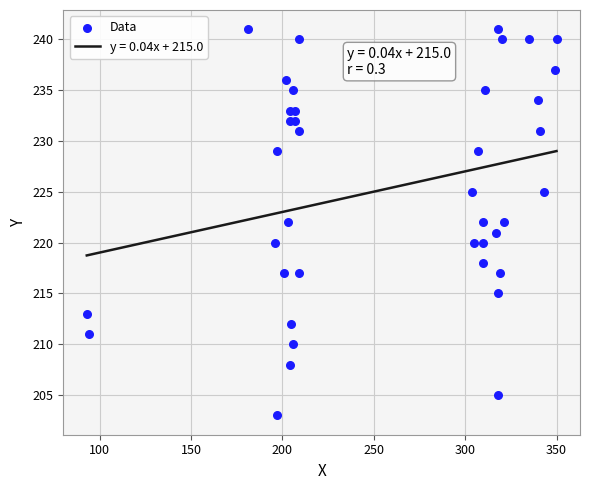

What is the range of Y values (max minus min)?

38